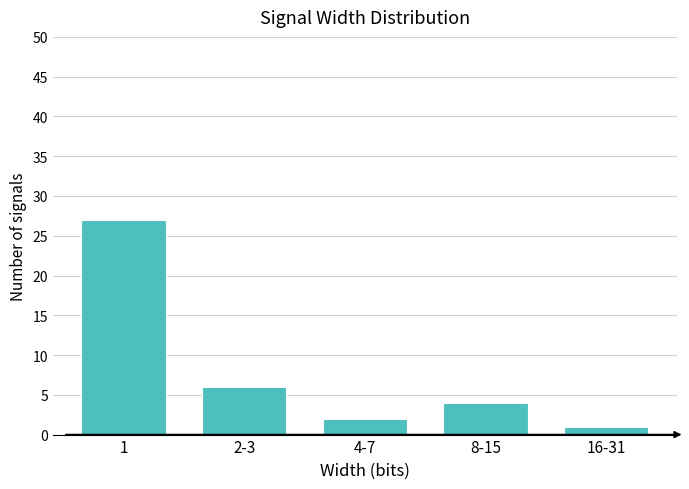

Reading left to right, extract all data points from this chart.

1=27	2-3=6	4-7=2	8-15=4	16-31=1